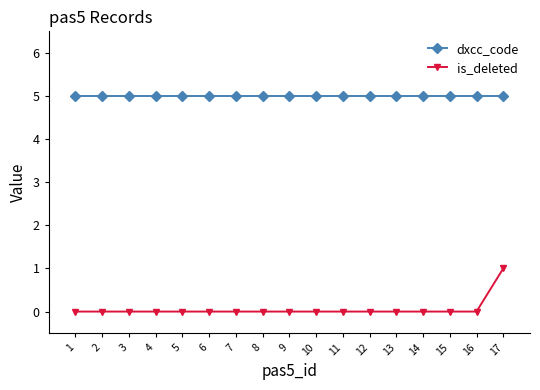

Which series has the largest total across all categories?

dxcc_code